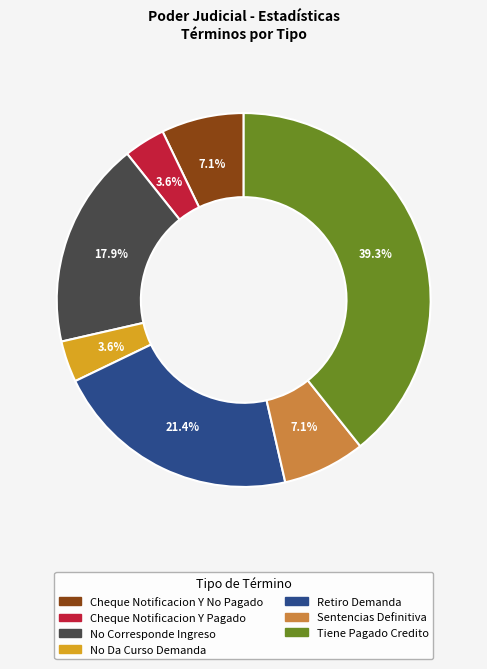

Between Sentencias Definitiva and No Corresponde Ingreso, which is larger?

No Corresponde Ingreso